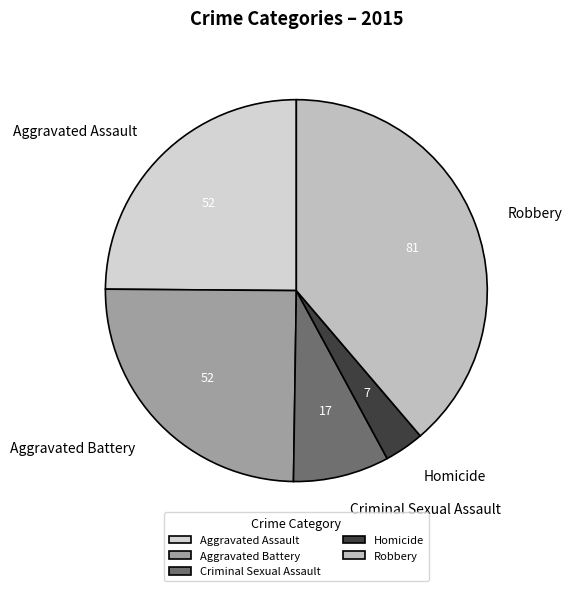

Between Criminal Sexual Assault and Aggravated Battery, which is larger?

Aggravated Battery